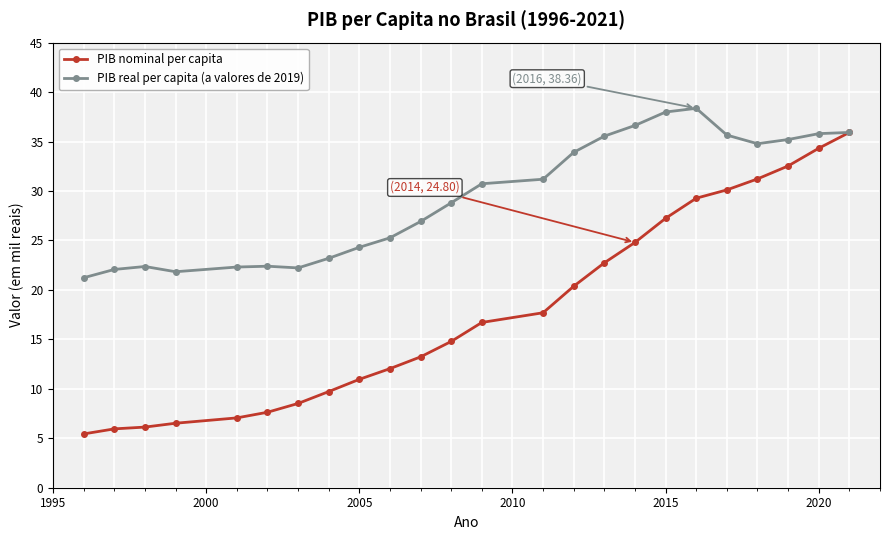

Which series has the widest spread of values?

PIB nominal per capita